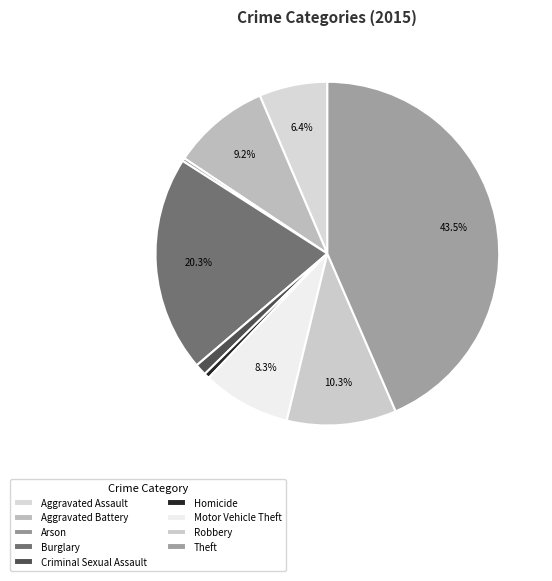

How many segments does this pie chart have?

9